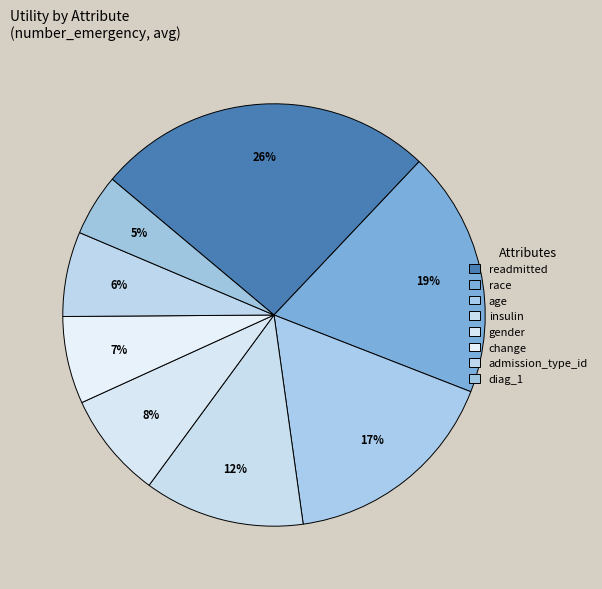

To the nearest percent, what portion does change represent?

7%